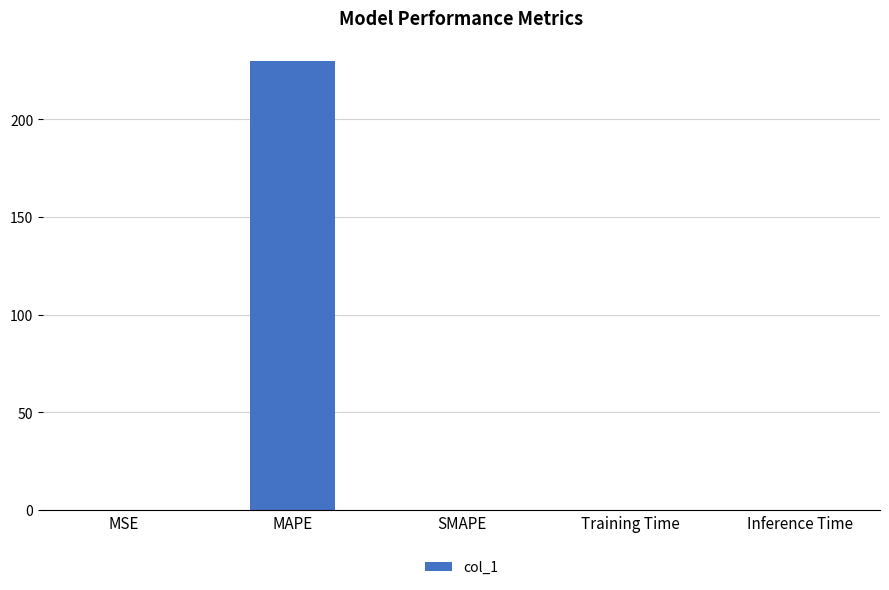

Are the bars horizontal?

No